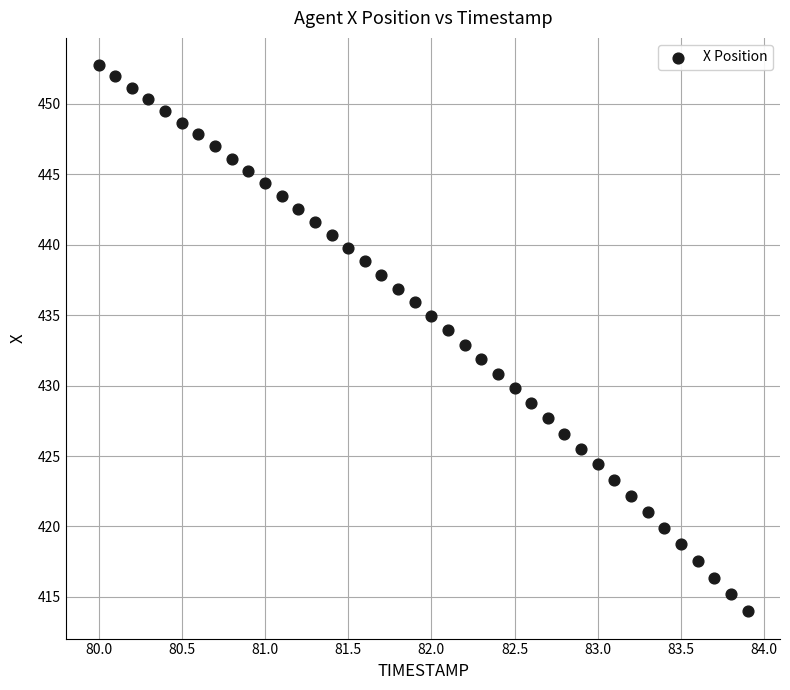

What is the range of X values (max minus min)?

3.9